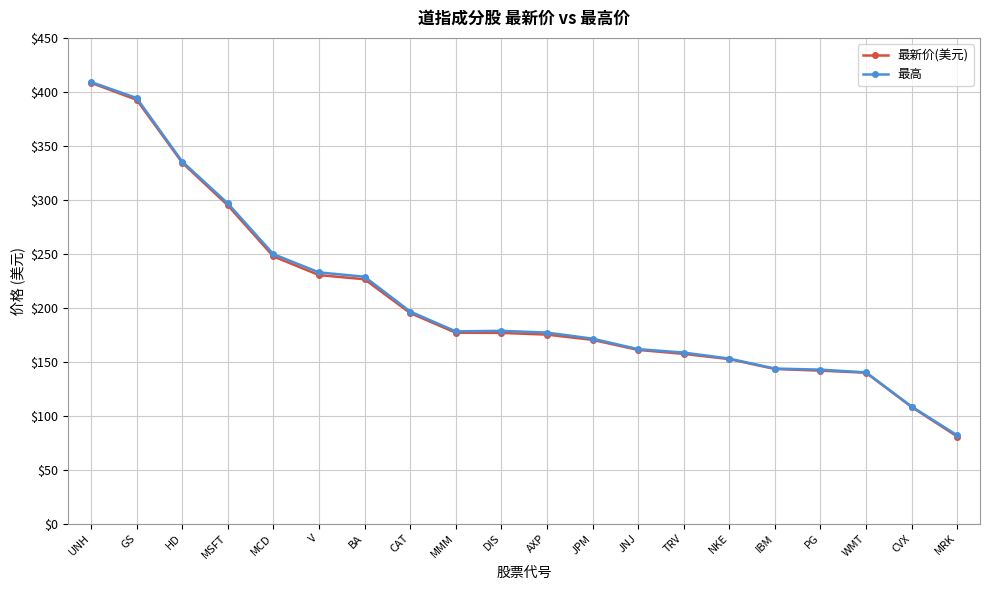

What value does the 最高 series have at NKE?

152.9